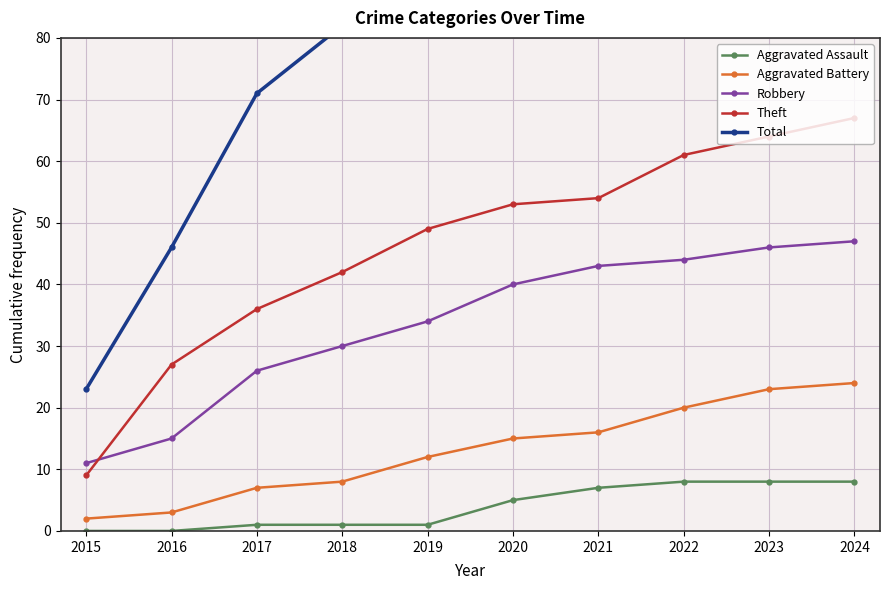

List the series in order of their peak value, lowest first.

Aggravated Assault, Aggravated Battery, Robbery, Theft, Total